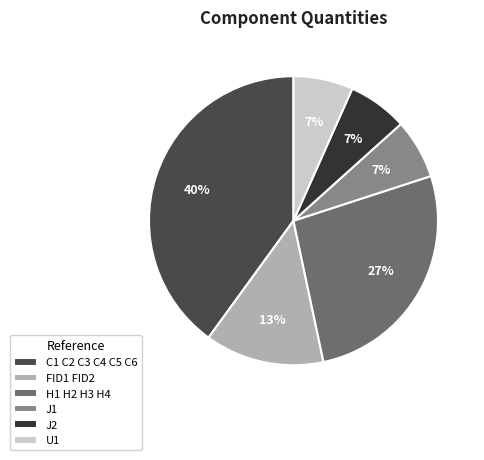

Rank the categories by value from lowest to highest.

J1, J2, U1, FID1 FID2, H1 H2 H3 H4, C1 C2 C3 C4 C5 C6